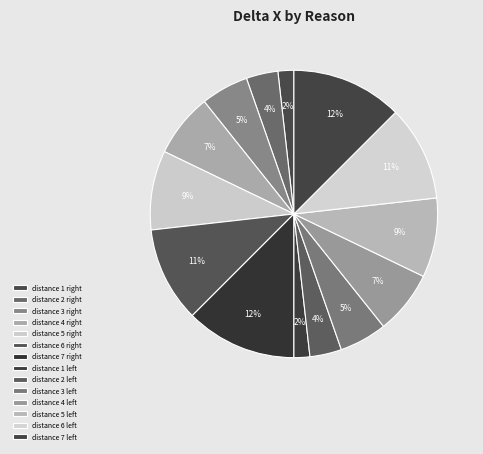

How many segments does this pie chart have?

14